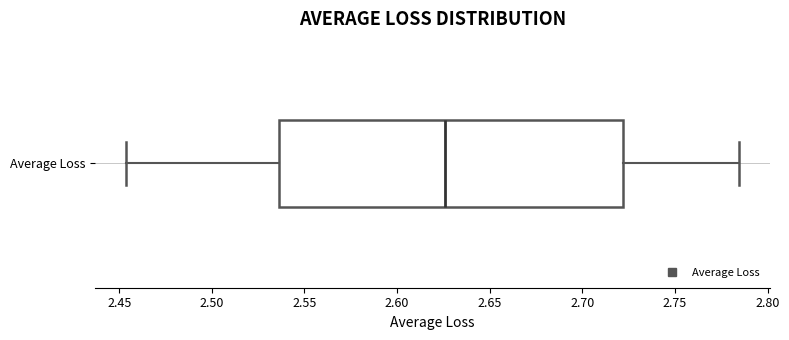

Read this box plot against the x-axis: the position of the median line, the range covered by the box, and the ends of both whiskers. The values are not printed on the chart, so give them approximately, as read against the axis.

median 2.625, box 2.535 to 2.720, whiskers 2.455 to 2.785